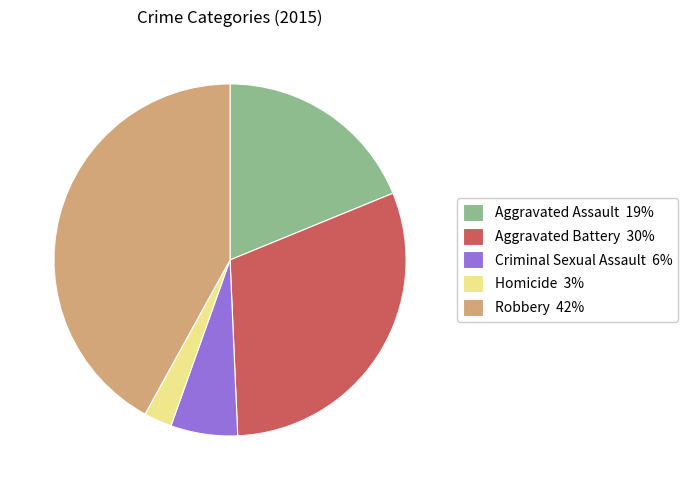

Does any single category account for the majority?

No